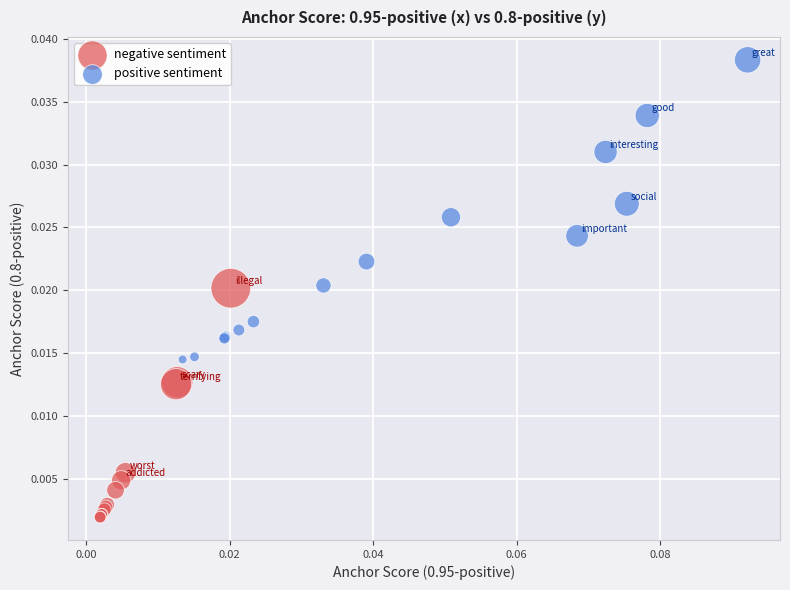

What are all the series names shown in the legend?

negative sentiment, positive sentiment